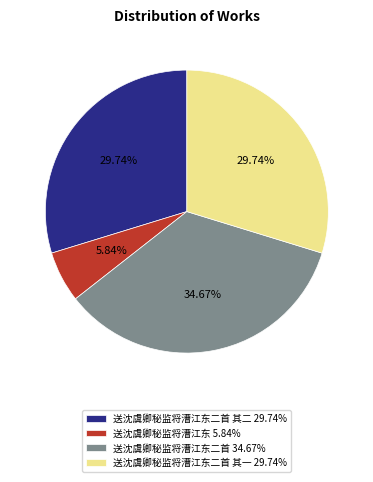

To the nearest percent, what is the difference between the largest and smallest slice percentages?

29%